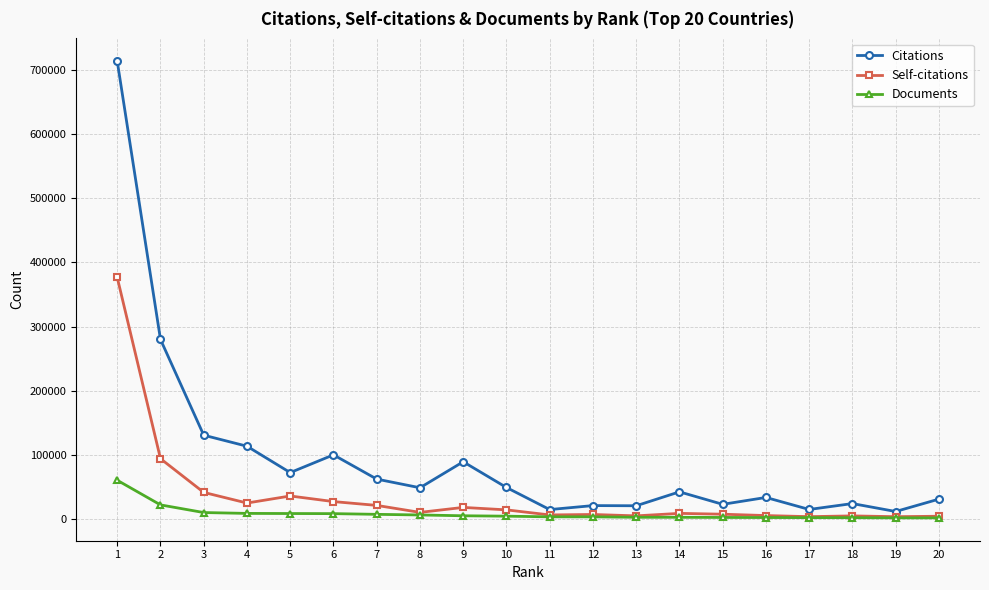

What is the difference between the Citations values at 1 and 16?

679428